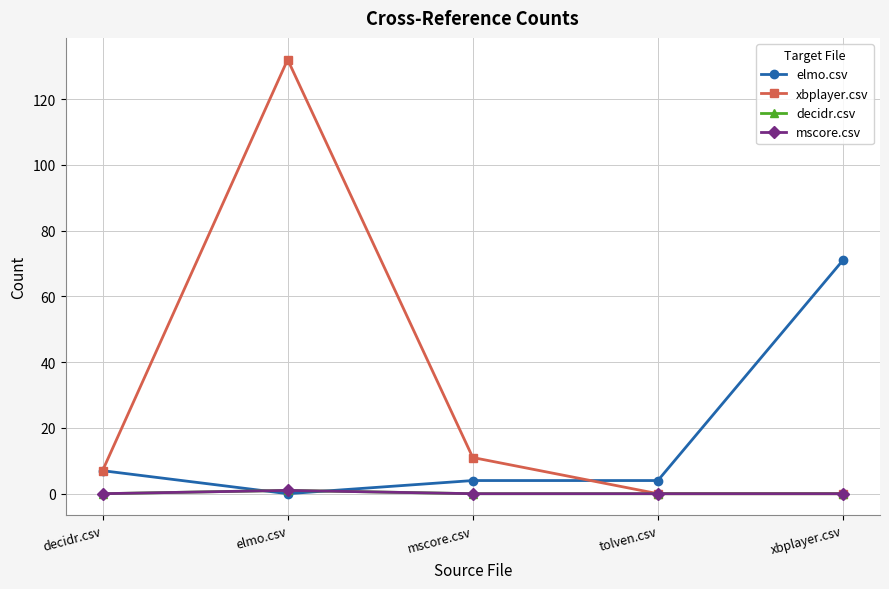

Which label corresponds to the smallest value in the chart?

elmo.csv